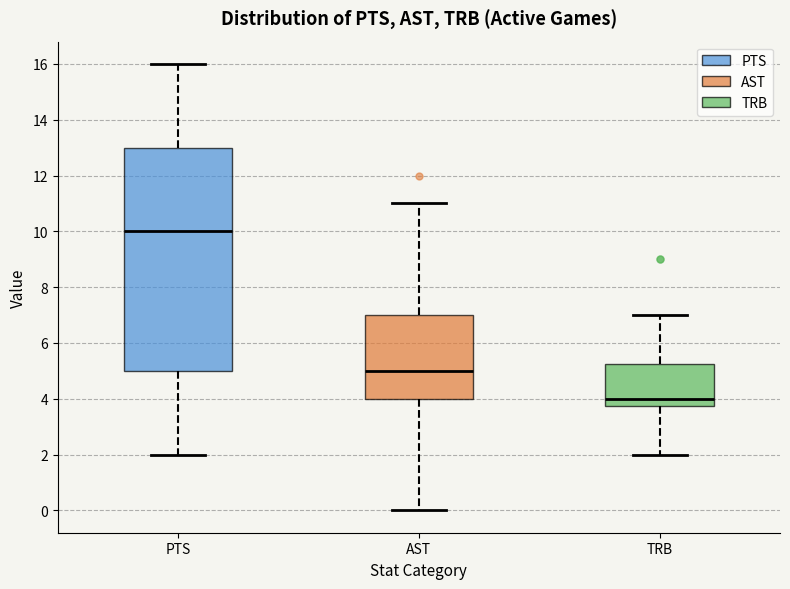

Which box's median line is the highest?

PTS